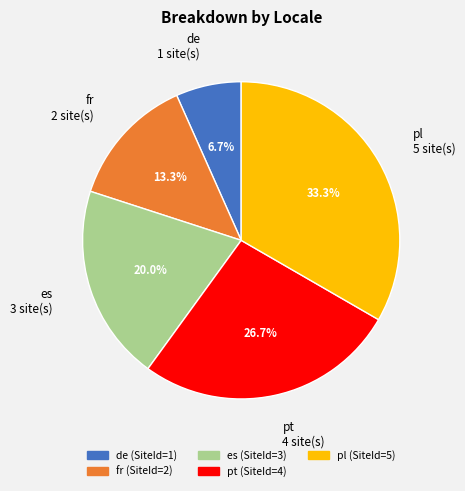

Is pt the majority of the pie?

No